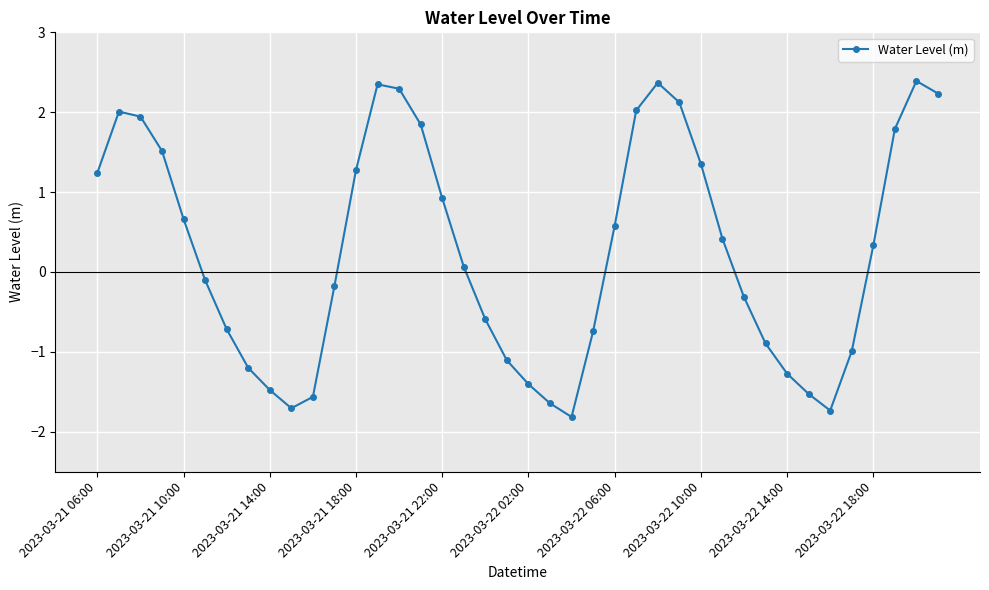

What is the greatest value displayed?

2.4